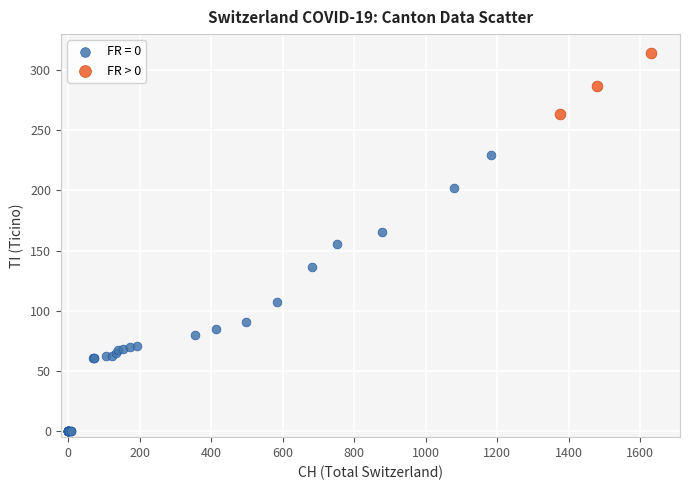

Which series contains the highest Y value?

FR > 0